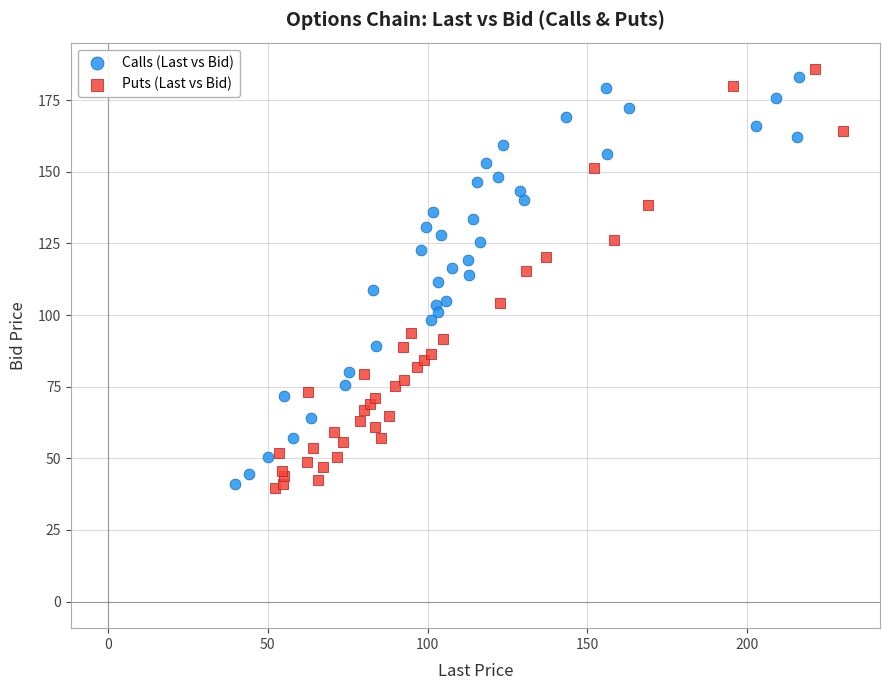

Which series reaches the maximum Y coordinate?

Puts (Last vs Bid)